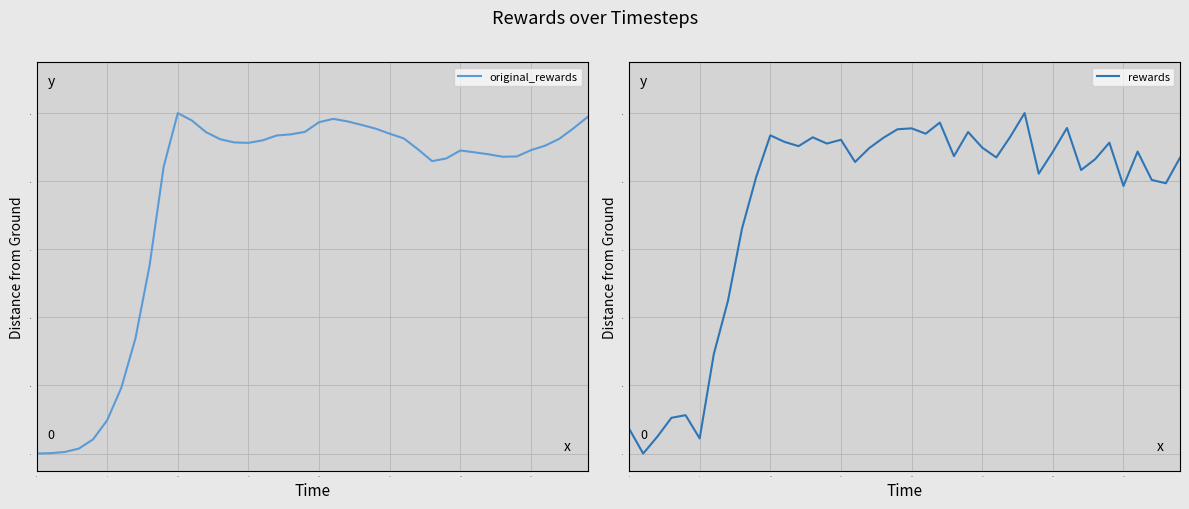

What is the label of the 13th point from the left?

12